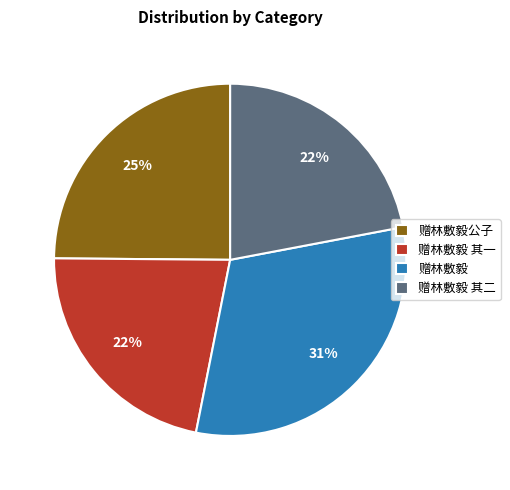

Combined, do 赠林敷毅公子 and 赠林敷毅 account for over 50%?

Yes